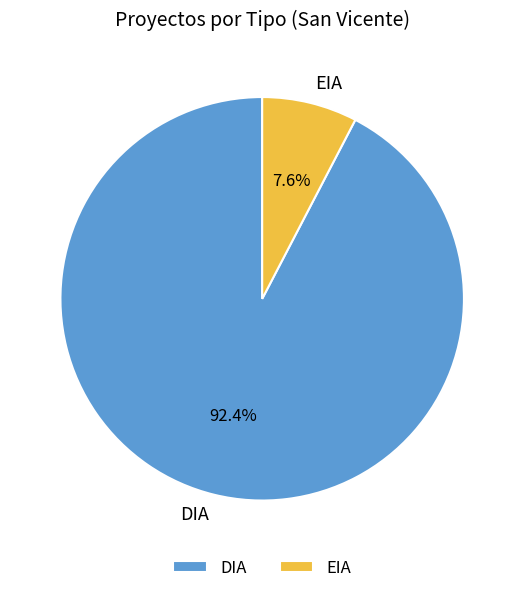

To the nearest percent, what is the difference between the largest and smallest slice percentages?

85%